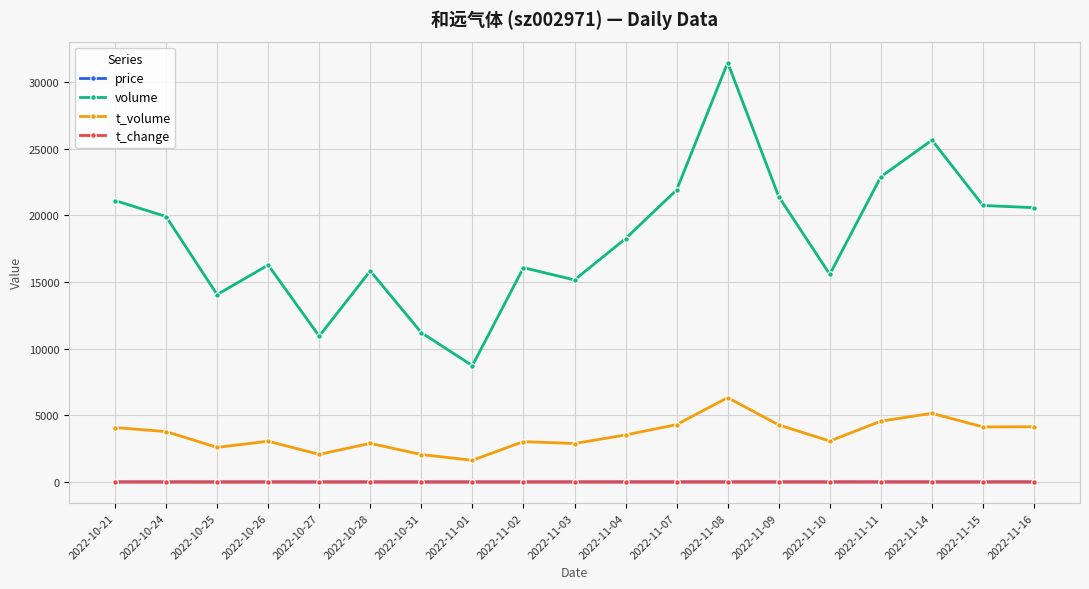

True or false: price and volume intersect in this chart.

False